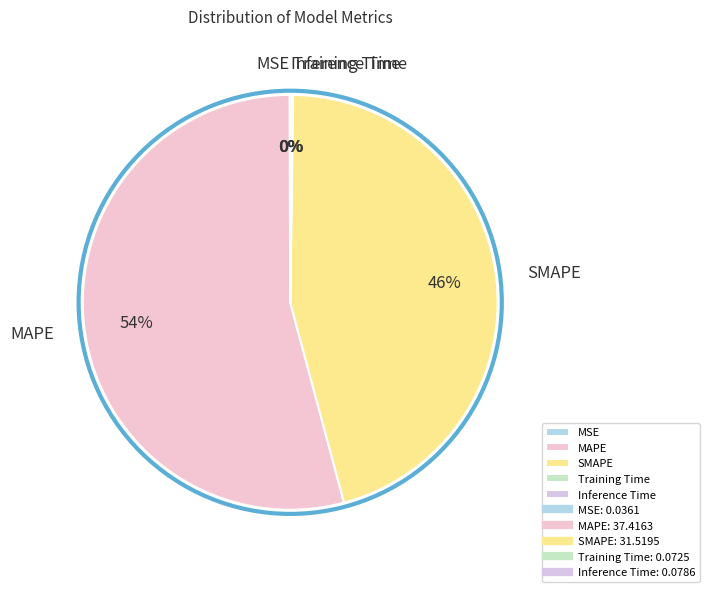

To the nearest percent, what is the average slice percentage?

20%